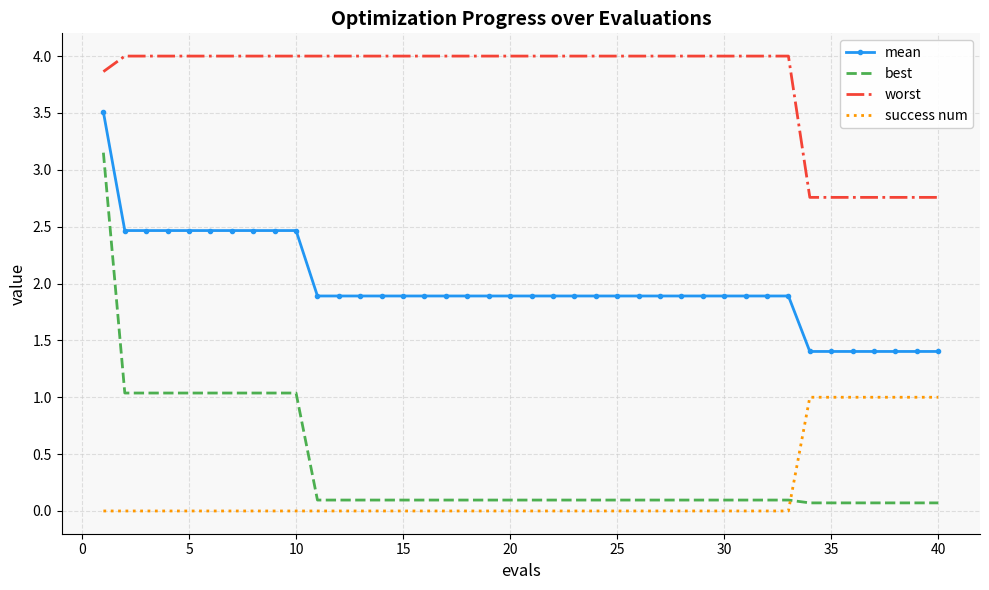

Which series has the largest total across all categories?

worst